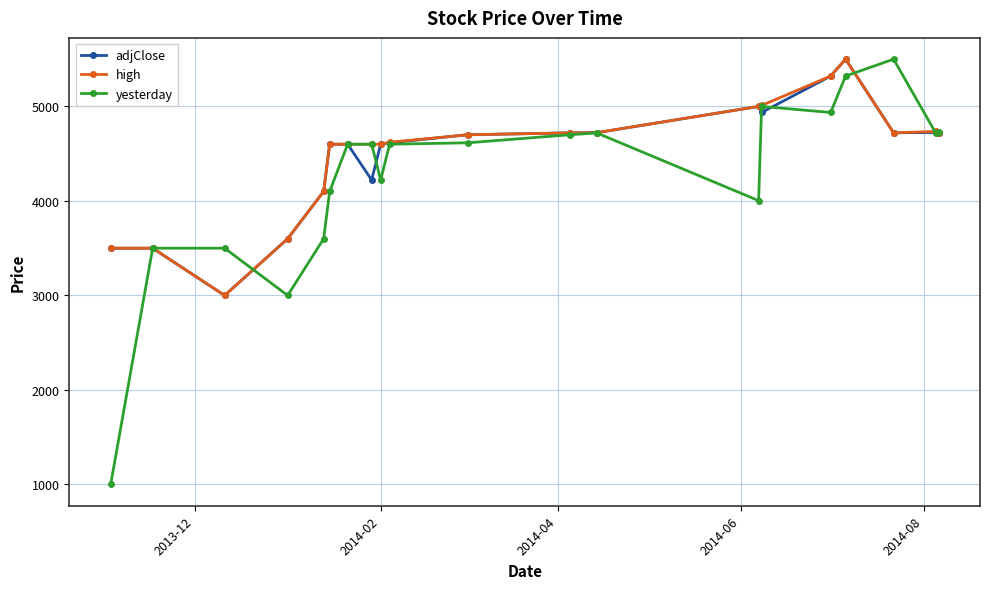

What is the minimum value shown in the chart?

1000